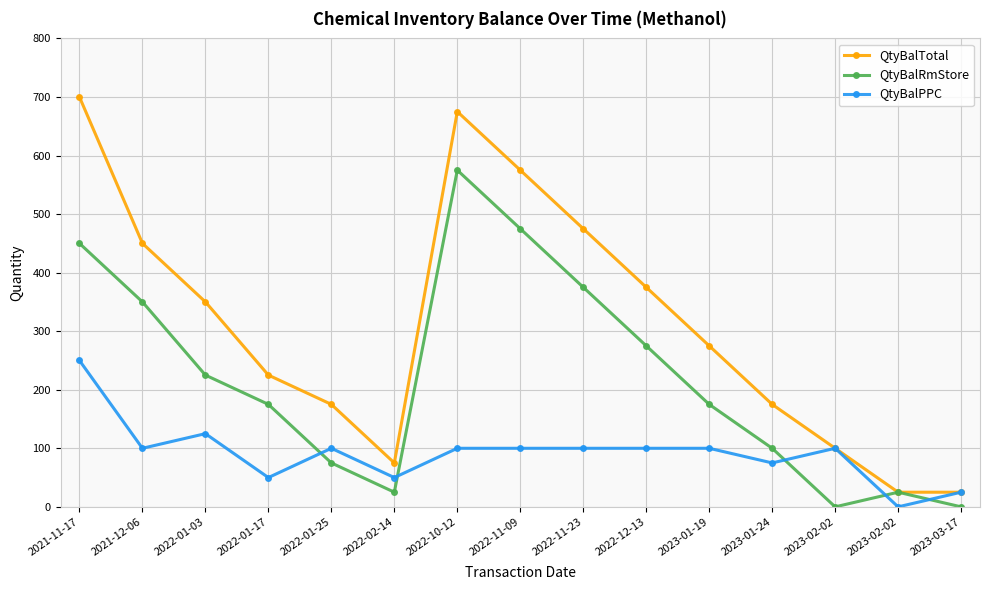

Does the chart have visible grid lines?

Yes